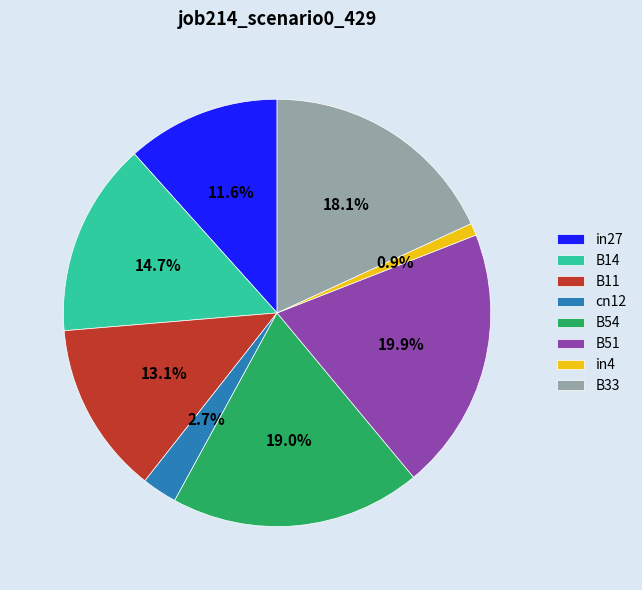

Does in4 represent more than half of the total?

No